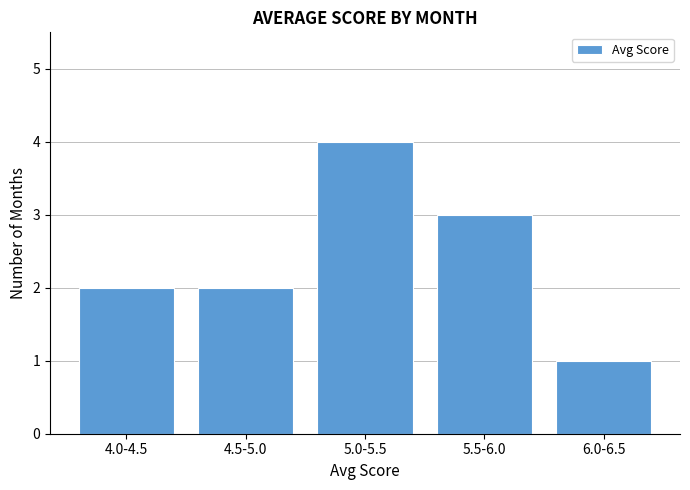

Reading right to left, extract all data points from this chart.

6.0-6.5=1	5.5-6.0=3	5.0-5.5=4	4.5-5.0=2	4.0-4.5=2